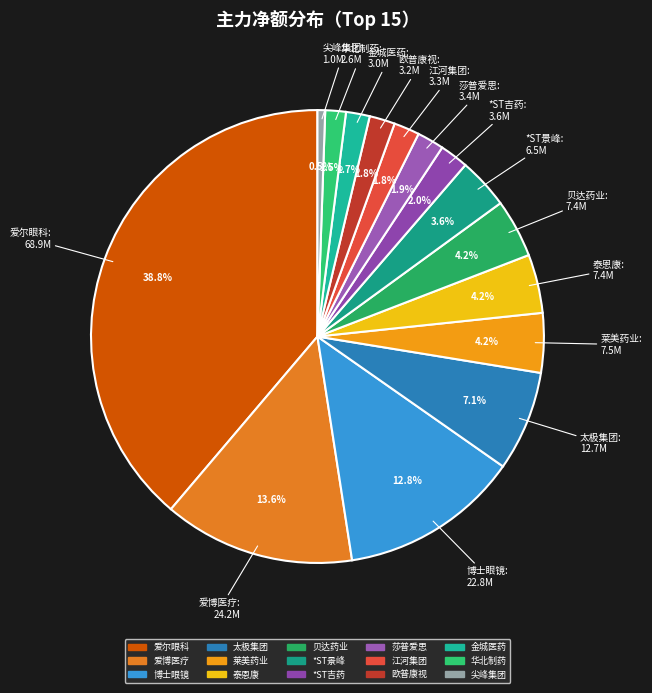

Approximately how many times larger is the value at 江河集团 compared to 华北制药?

1.2